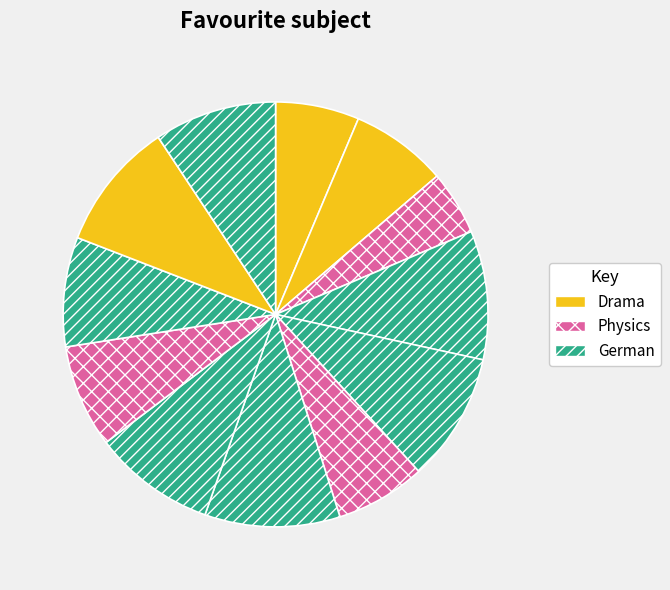

How many segments does this pie chart have?

12